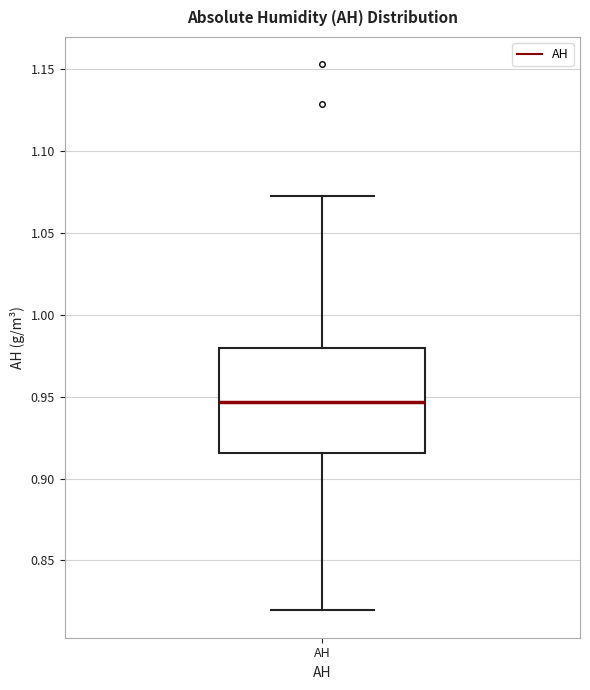

Where is the upper edge of the box for AH on the y-axis? The values are not printed on the chart, so give them approximately, as read against the axis.

0.980